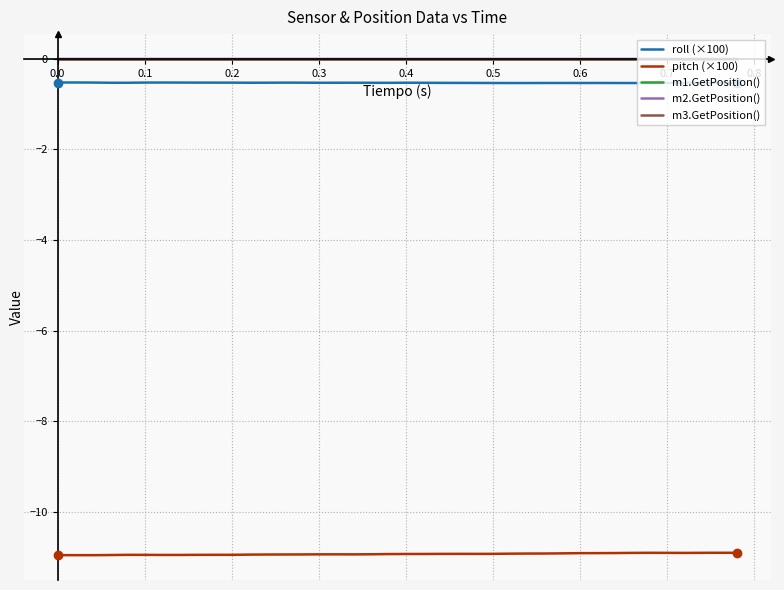

Is this an area chart (filled region under the line)?

No